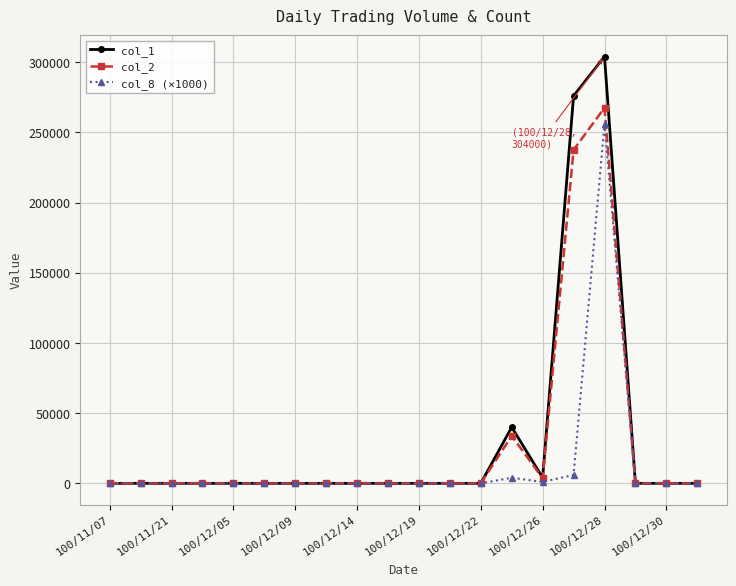

How many values in the col_1 series exceed 0?

4